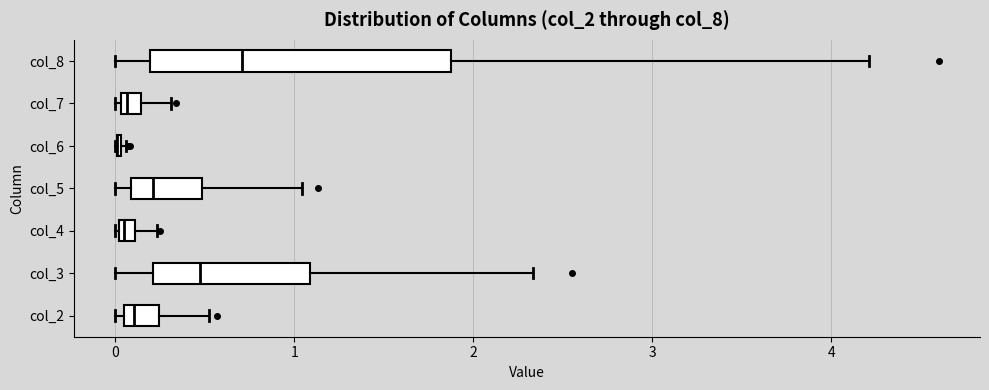

Which box is the widest, from its left edge to its right edge?

col_8